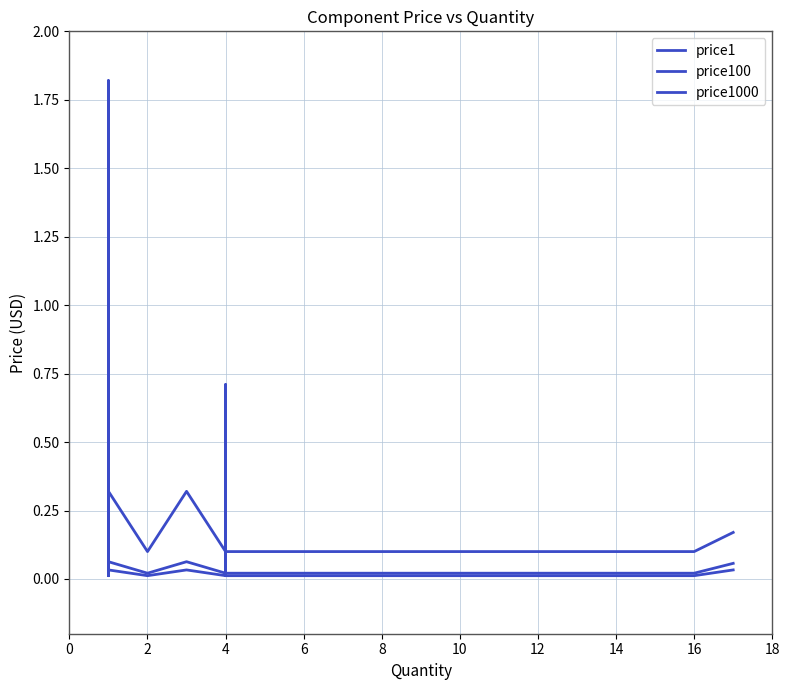

Is it true that price100 equals 0.1 at 12?

True